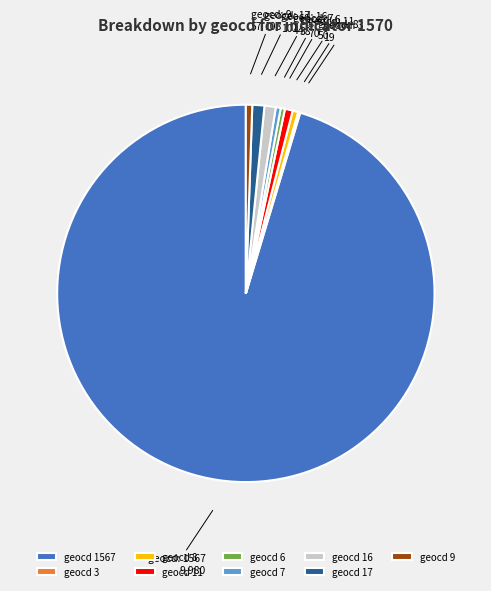

Which slice represents more than half of the pie?

geocd 1567